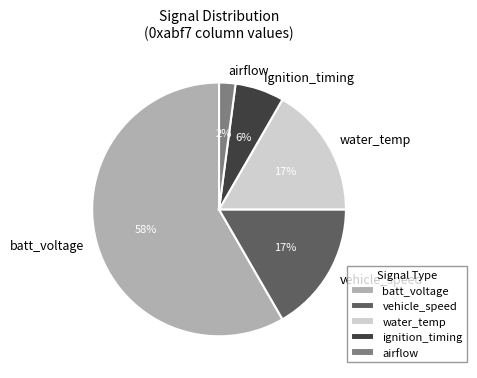

How many slices are in this pie chart?

5